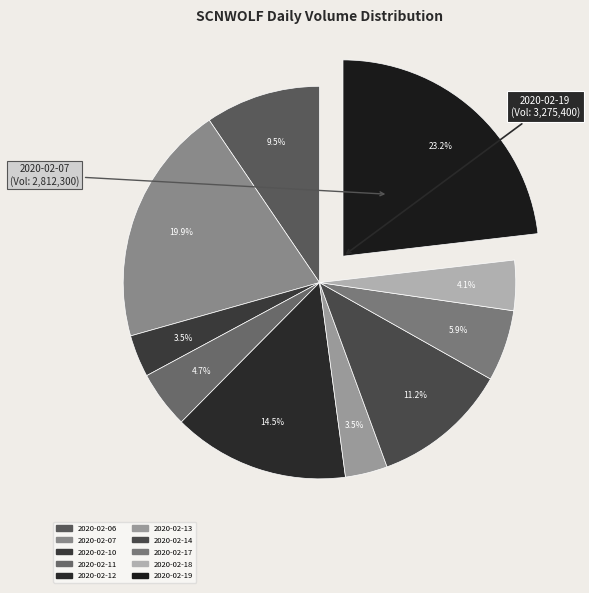

Approximately how many times larger is the value at 2020-02-14 compared to 2020-02-06?

1.2